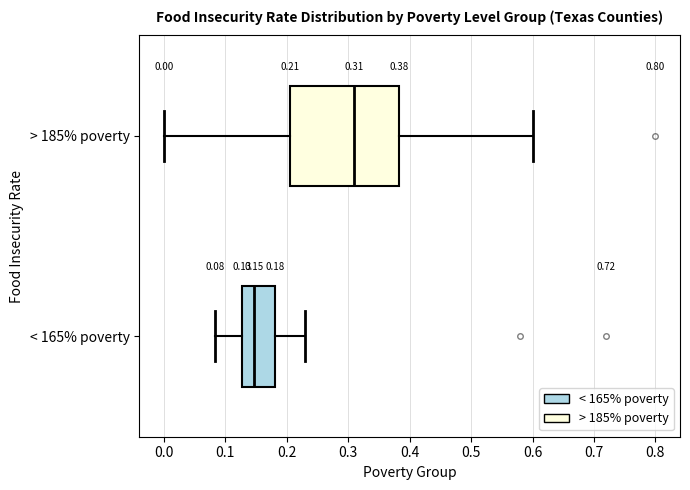

Comparing the boxes themselves (not the whiskers), which one is the widest?

> 185% poverty